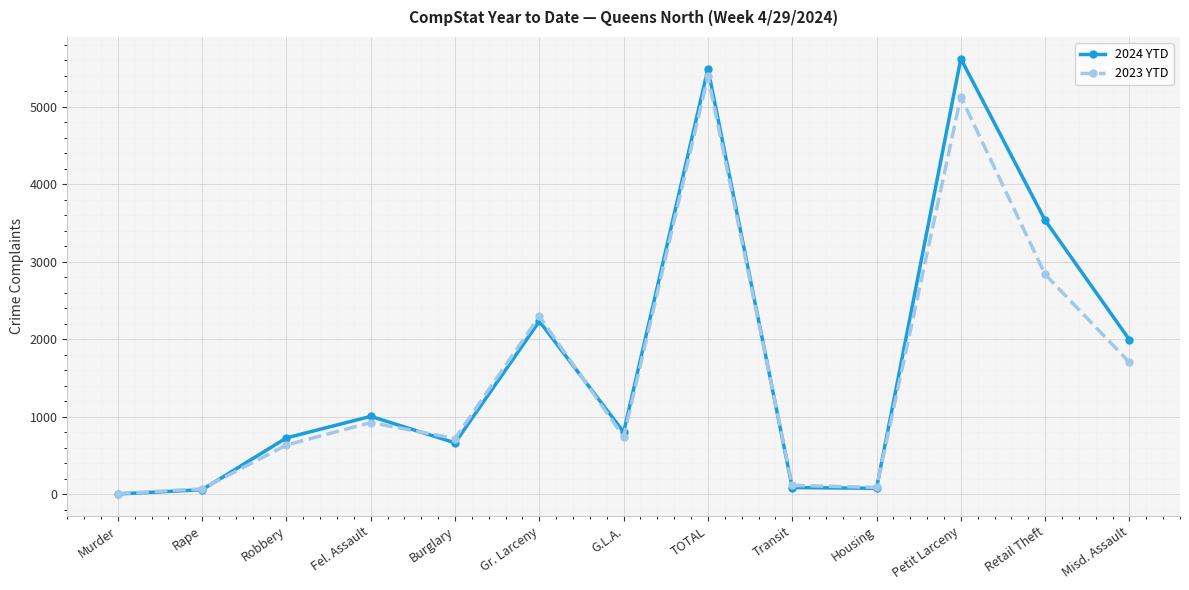

What position from the right is Burglary?

9